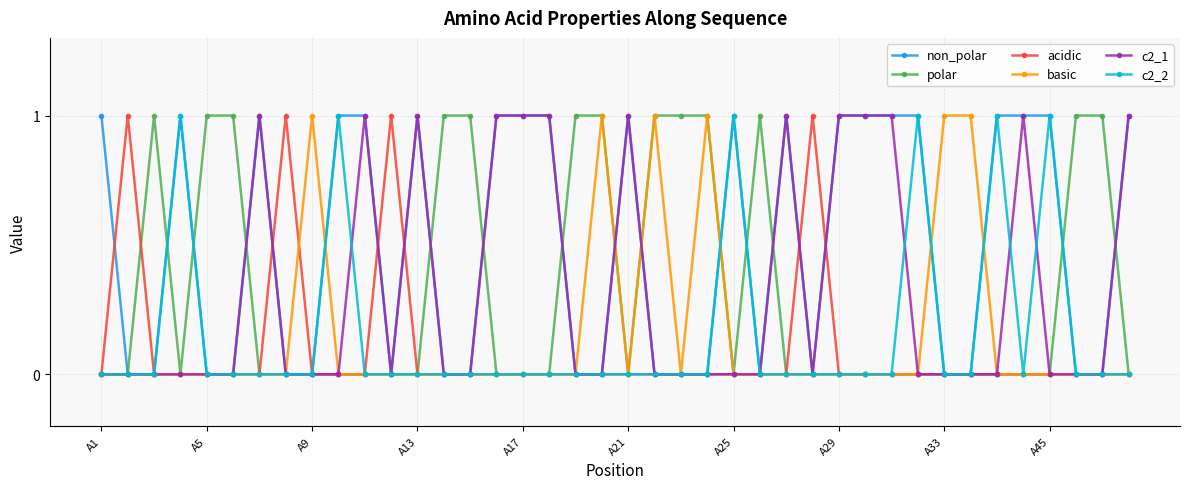

Which series has the largest total across all categories?

non_polar